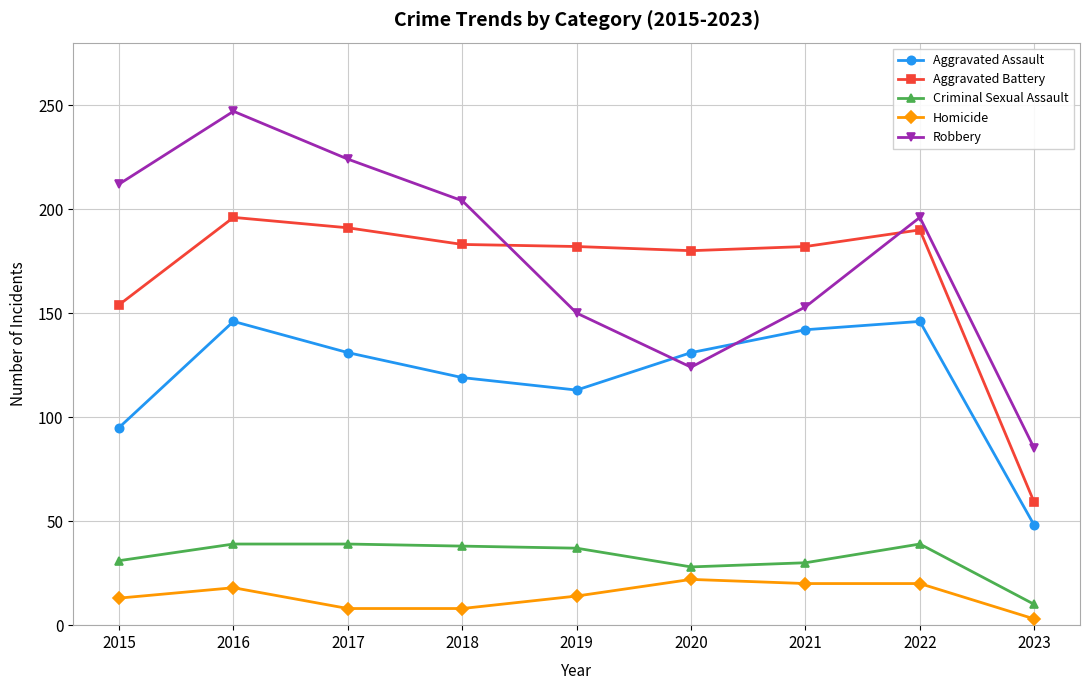

The Criminal Sexual Assault series shows 20 at 2022. True or false?

False